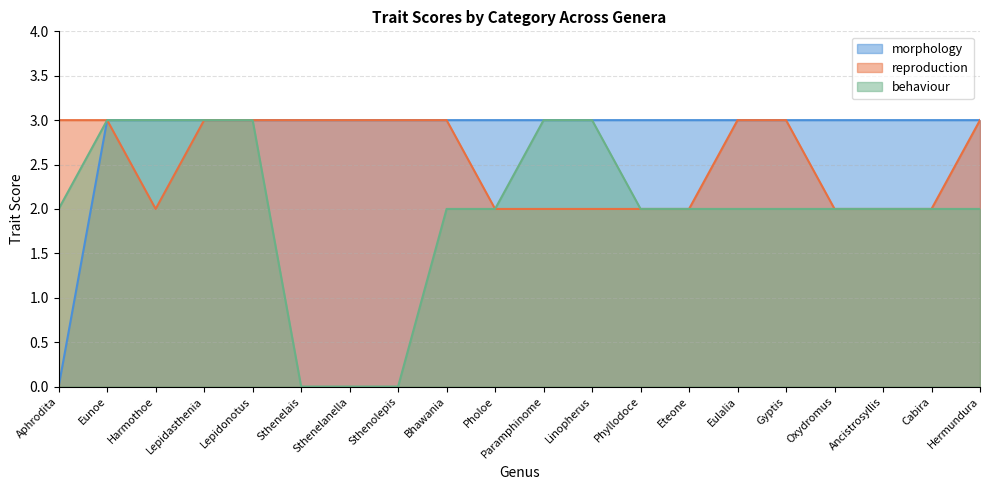

True or false: behaviour and reproduction intersect in this chart.

False